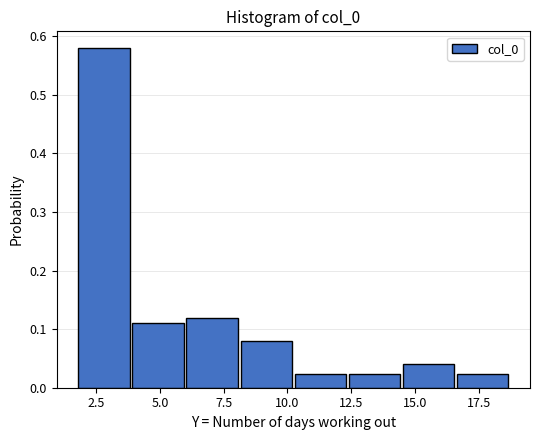

How tall is the bar that spans 14.5 to 16.5 on the x-axis? Neither the bar edges nor the heights are printed on the chart, so give them approximately, as read against the axes.

0.04